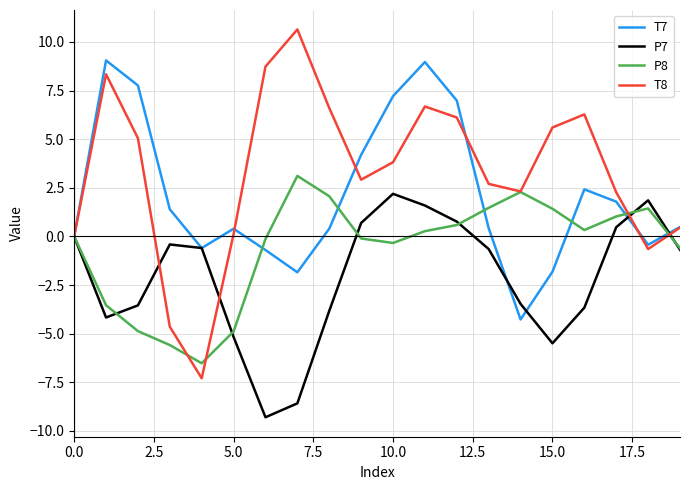

Rank the series by their maximum value, from highest to lowest.

T8, T7, P8, P7